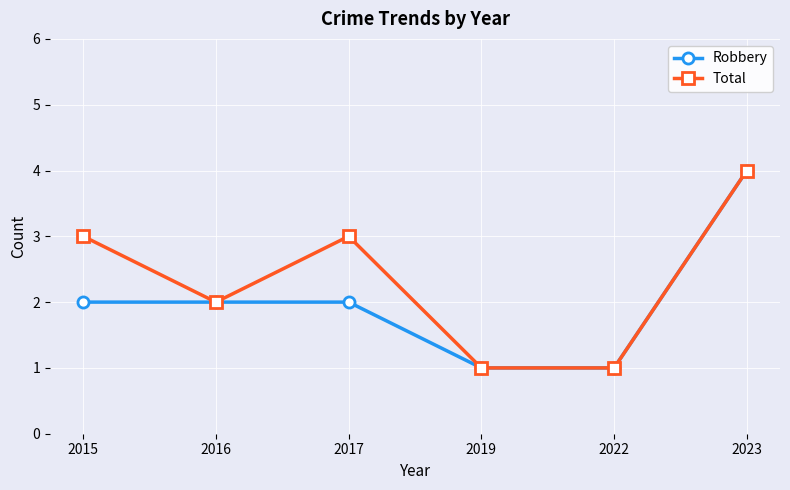

Which series has the largest total across all categories?

Total